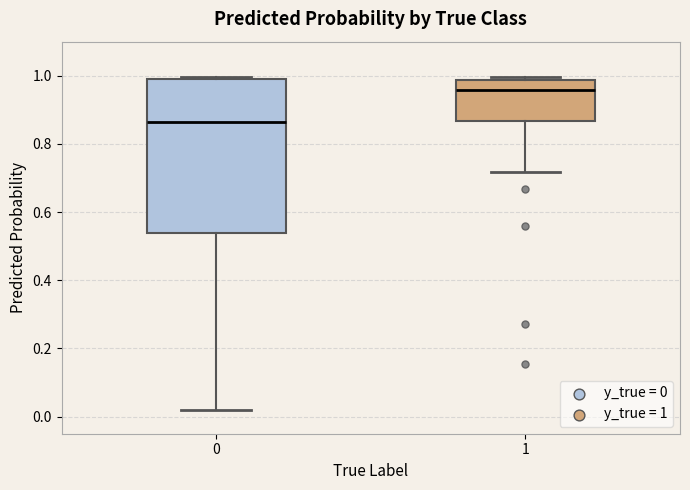

Which box has the lowest median line?

0